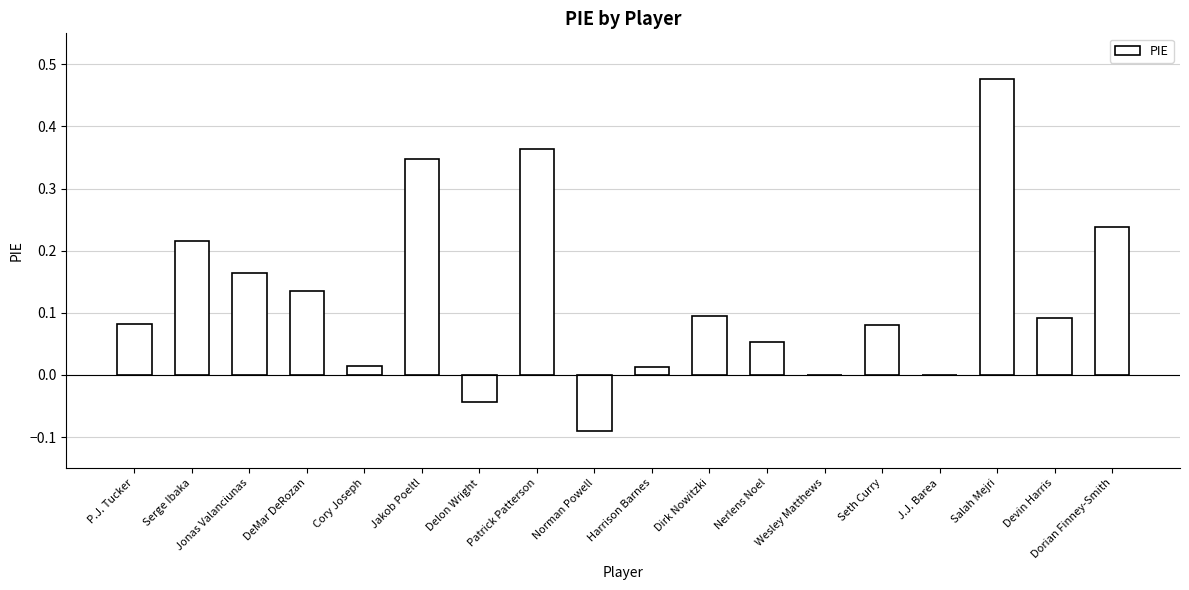

Are the bars grouped side by side (vs. stacked)?

No